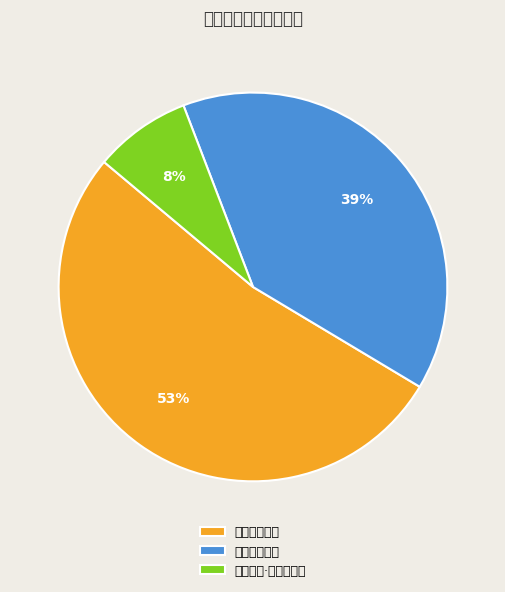

To the nearest percent, what portion does 少卿药寮·维摩示清赢 represent?

8%